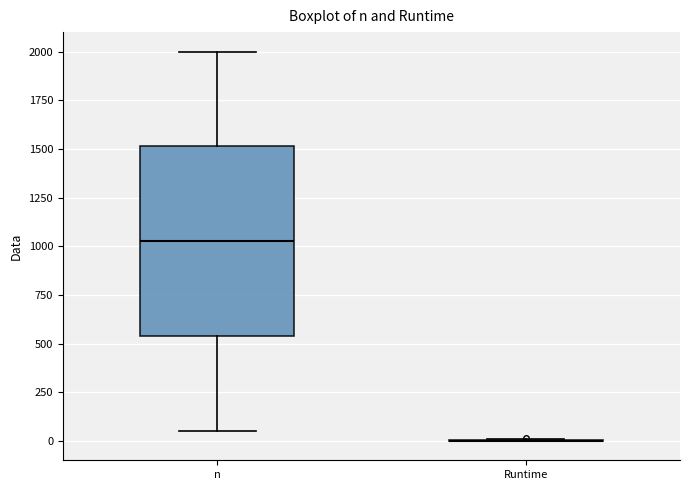

Reading left to right, read every box against the y-axis: the position of its median line, the range the box covers, and the ends of its whiskers. The values are not printed on the chart, so give them approximately, as read against the axis.

n: median 1050, box 550 to 1500, whiskers 50 to 2000
Runtime: box collapsed to a line at 0, whiskers 0 to 0